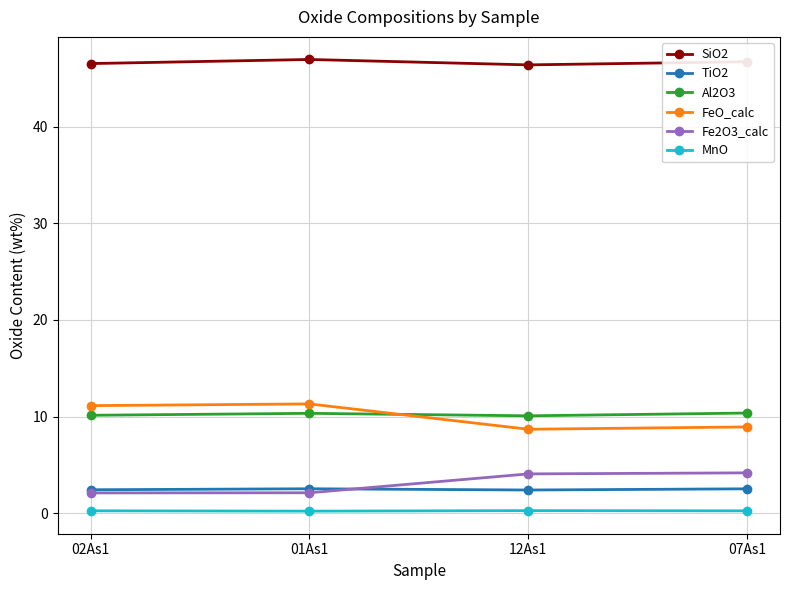

What is the greatest value displayed?

46.9